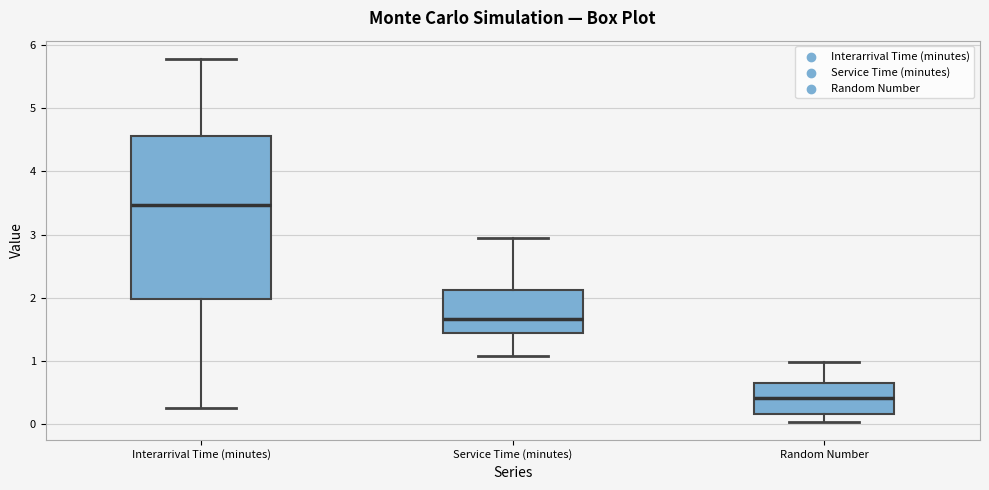

Reading left to right, transcribe this box plot: for each box, give where its median line is, the range the box spans, and where its two whiskers end, as read against the y-axis. The values are not printed on the chart, so give them approximately, as read against the axis.

Interarrival Time (minutes): median 3.5, box 2.0 to 4.6, whiskers 0.3 to 5.8
Service Time (minutes): median 1.7, box 1.5 to 2.1, whiskers 1.1 to 3.0
Random Number: median 0.4, box 0.2 to 0.6, whiskers 0.0 to 1.0